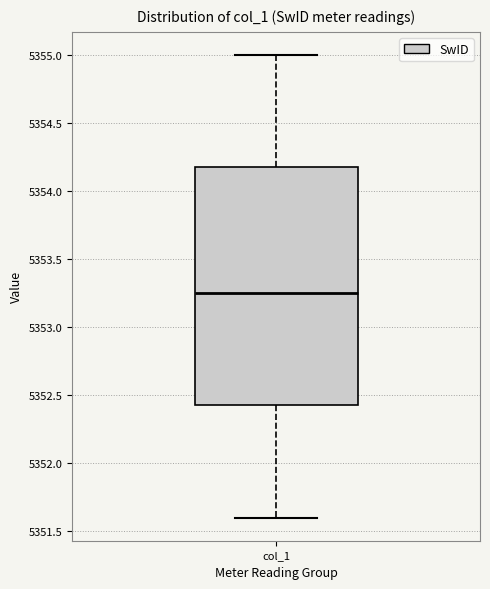

Transcribe this box plot: give where the median line is, the range the box spans, and where the two whiskers end, as read against the y-axis. The values are not printed on the chart, so give them approximately, as read against the axis.

median 5353.25, box 5352.40 to 5354.20, whiskers 5351.60 to 5355.00